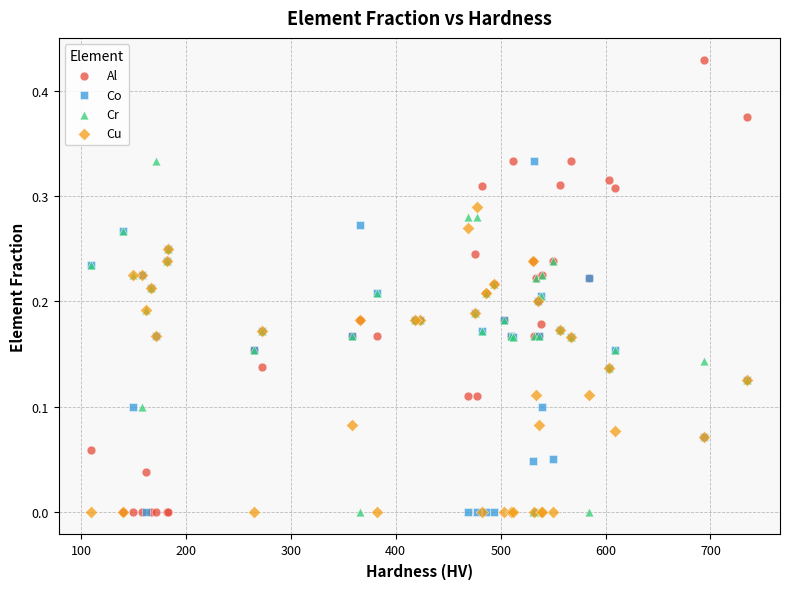

What are all the series names shown in the legend?

Al, Co, Cr, Cu